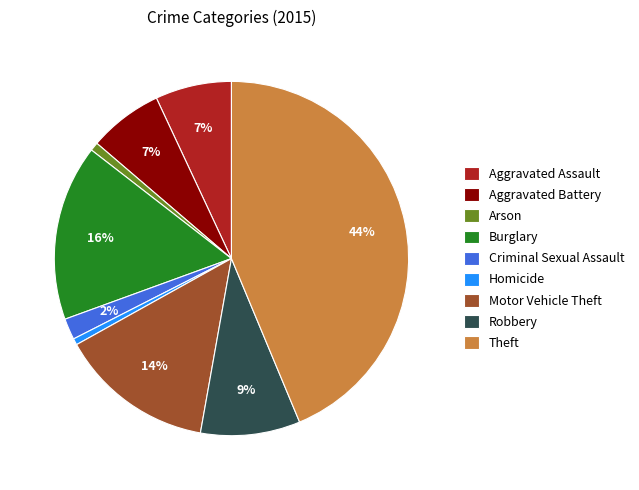

To the nearest percent, what is the combined percentage of Arson and Criminal Sexual Assault?

3%